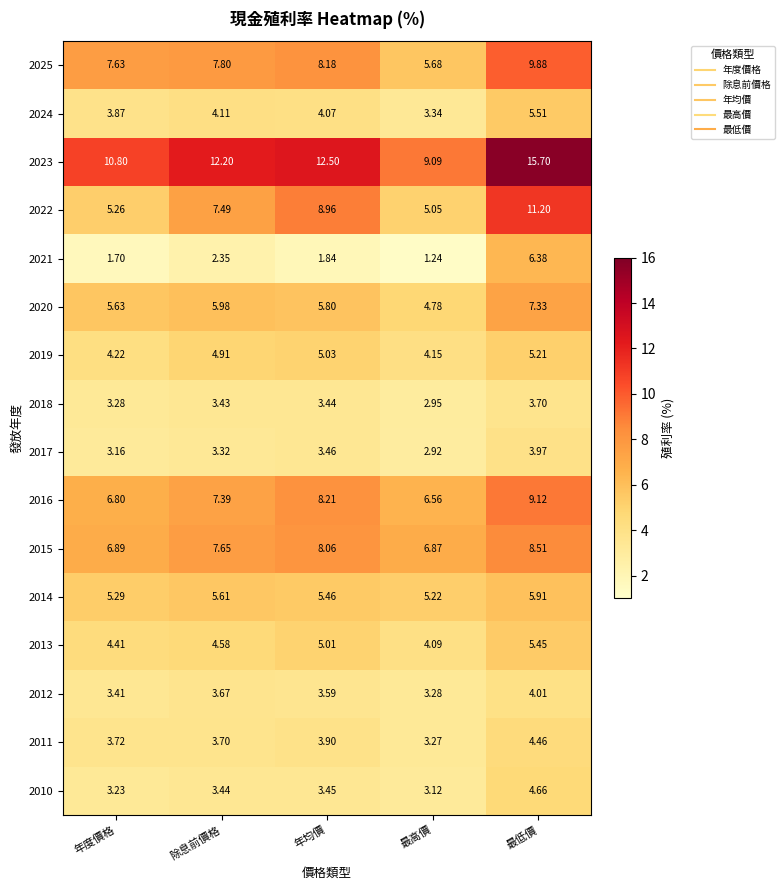

Between 除息前價格 and 年均價, which series saw the biggest shift?

2022